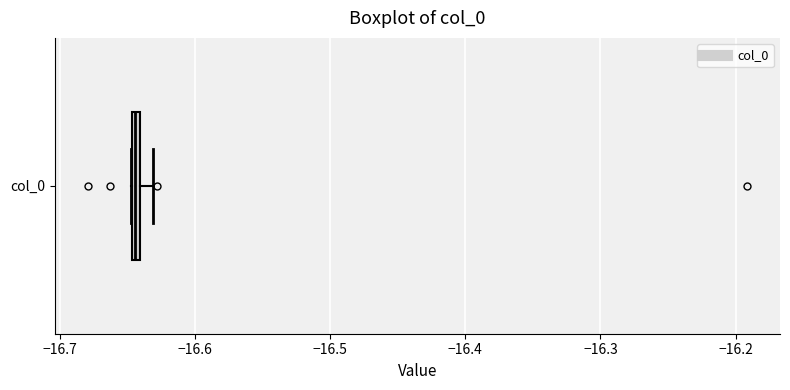

Where is the left edge of the box for col_0 on the x-axis? The values are not printed on the chart, so give them approximately, as read against the axis.

-16.65